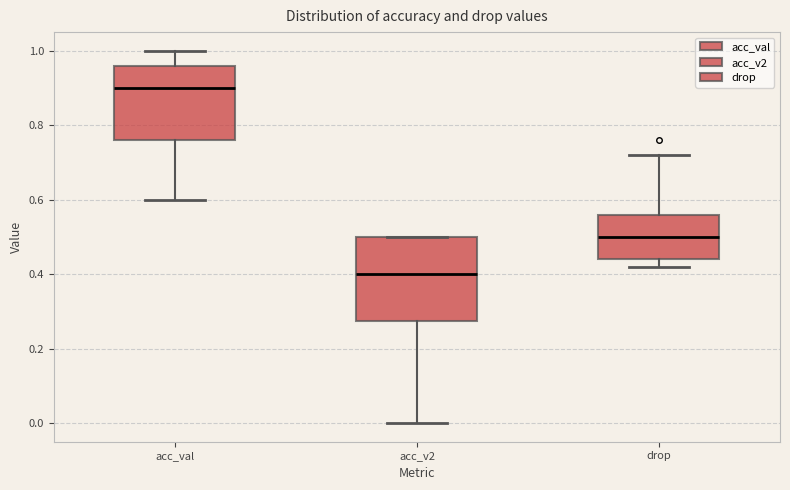

Which box has the lowest median line?

acc_v2